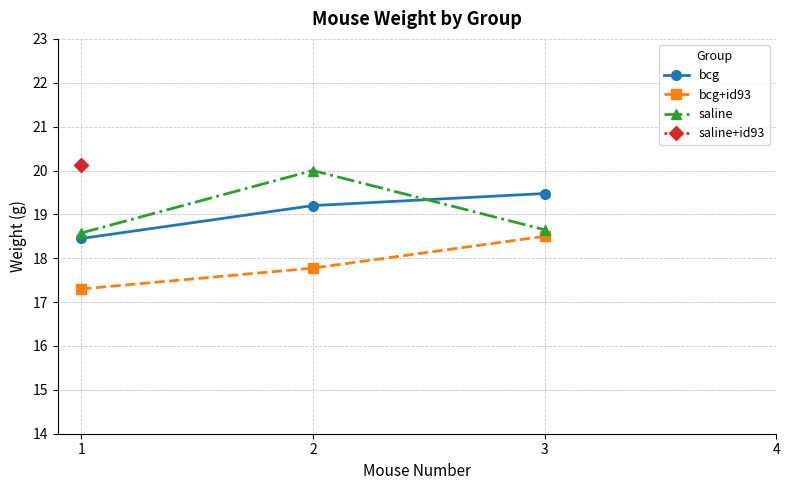

How many lines are shown in the chart?

3